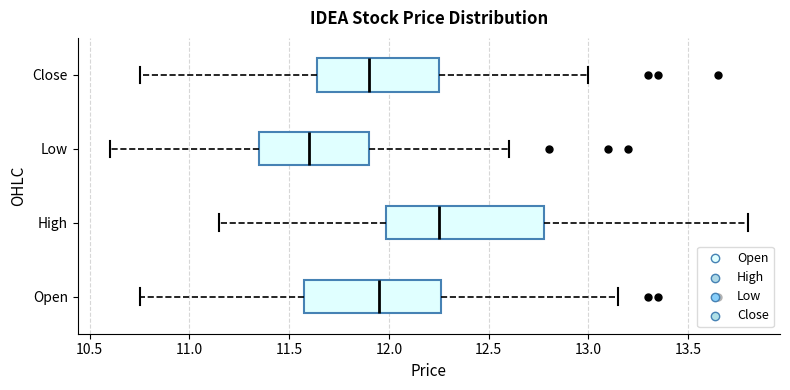

Where does the median line of the box for High sit on the x-axis? The values are not printed on the chart, so give them approximately, as read against the axis.

12.25